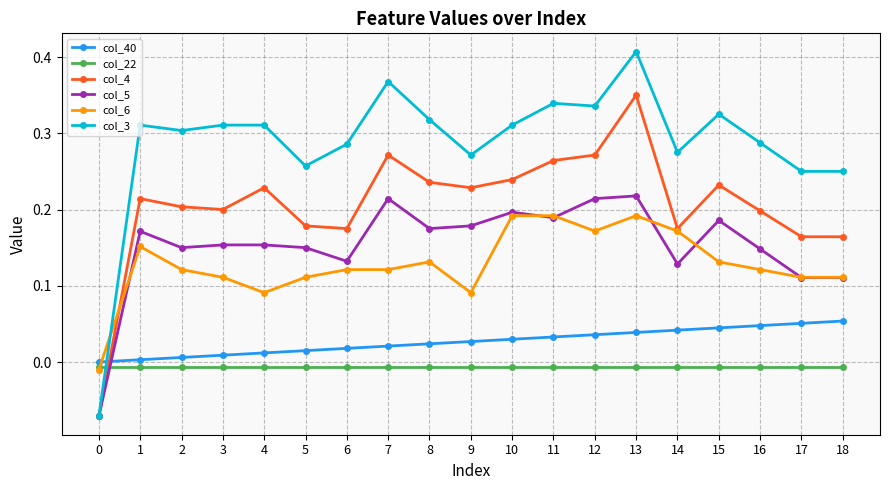

Which series changed the most between 7 and 13?

col_4